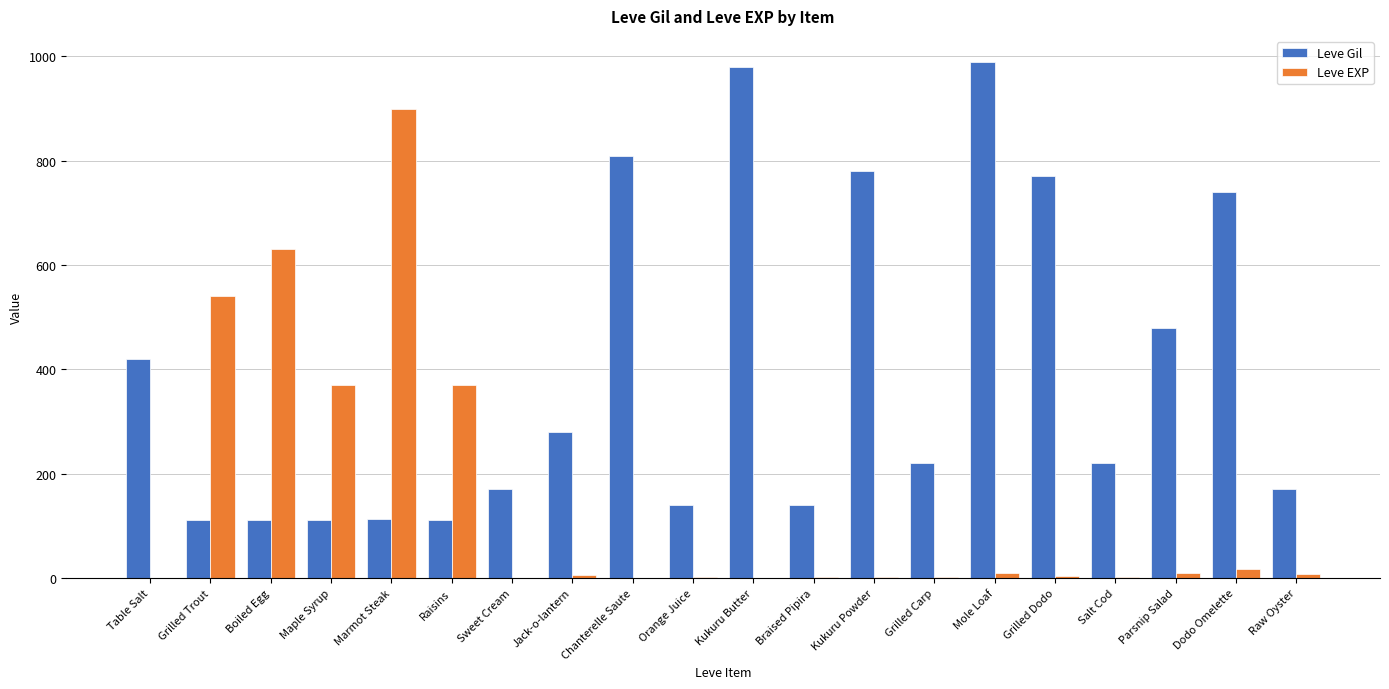

Which series has the largest total across all categories?

Leve Gil